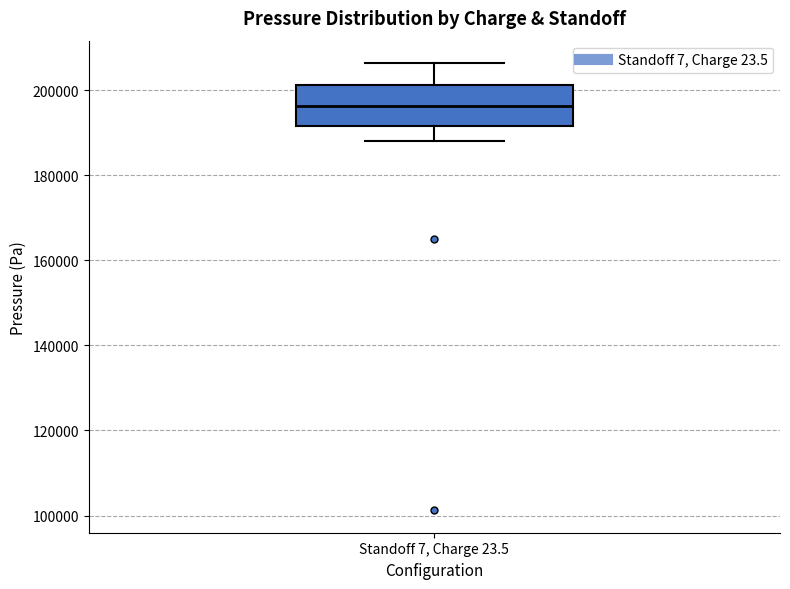

Read this box plot against the y-axis: the position of the median line, the range covered by the box, and the ends of both whiskers. The values are not printed on the chart, so give them approximately, as read against the axis.

median 196000, box 192000 to 202000, whiskers 188000 to 206000